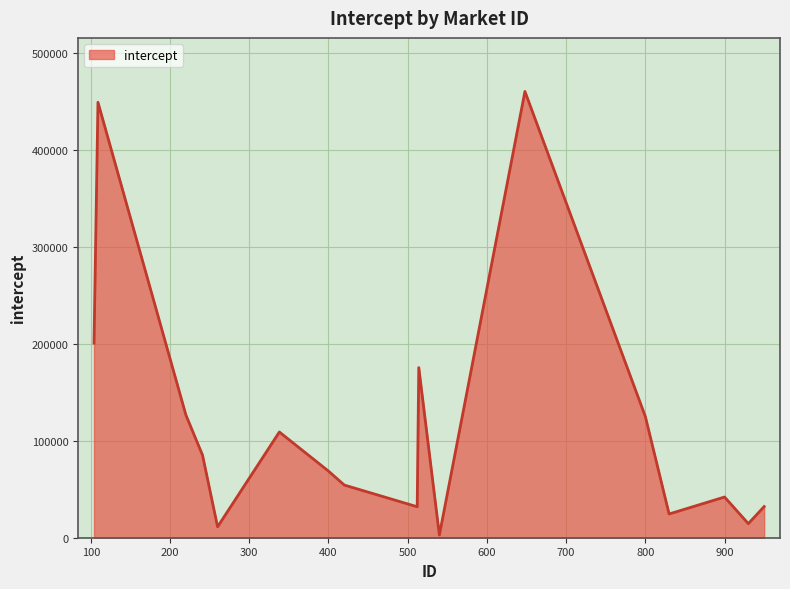

What is the greatest value displayed?

460301.0